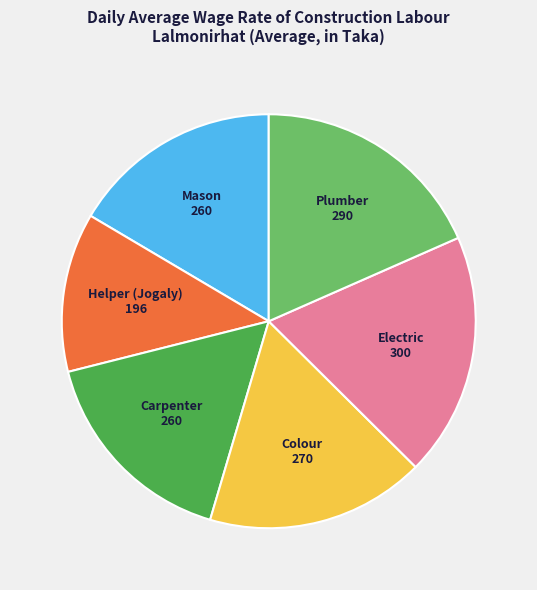

Which slice is the largest?

Electric